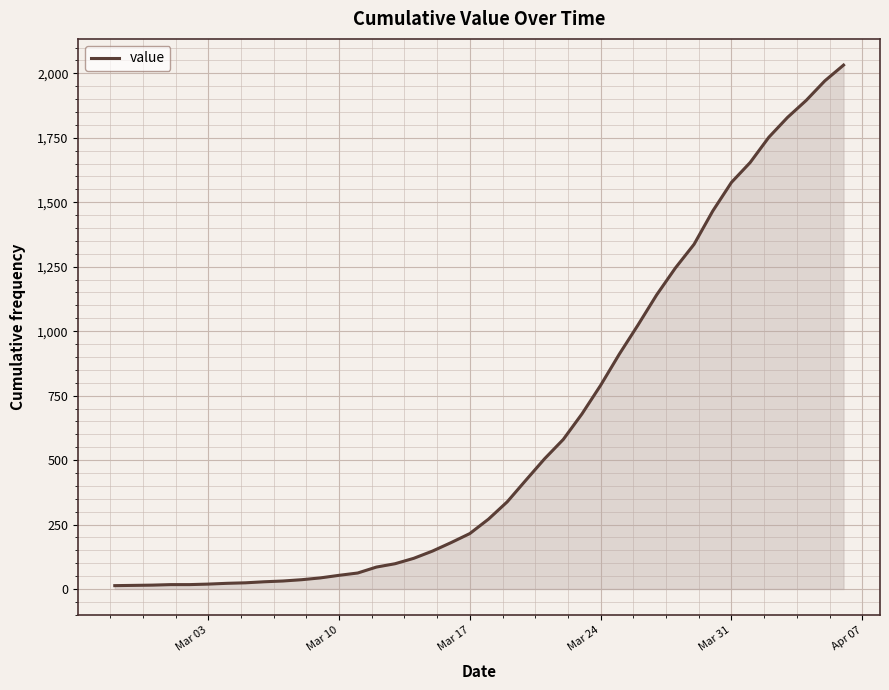

What is the greatest value displayed?

2032